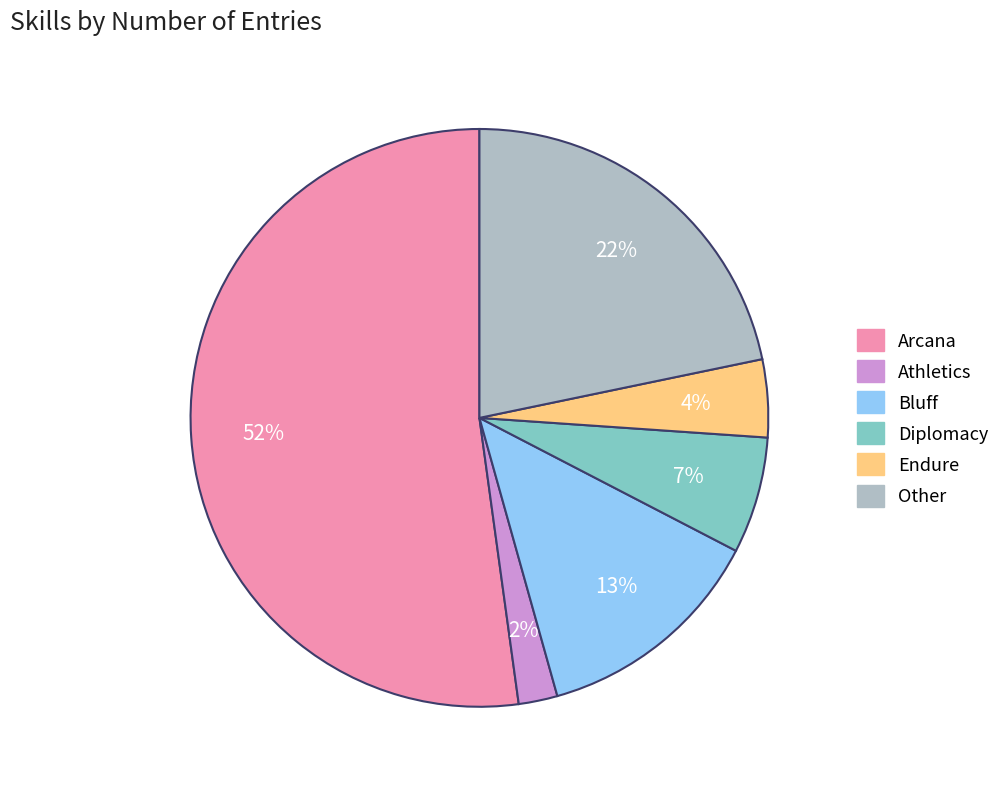

What is the largest slice in the pie chart?

Arcana